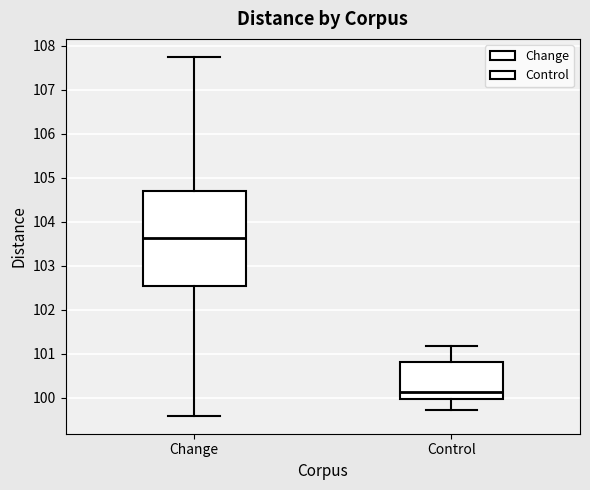

Which box has the highest median line?

Change